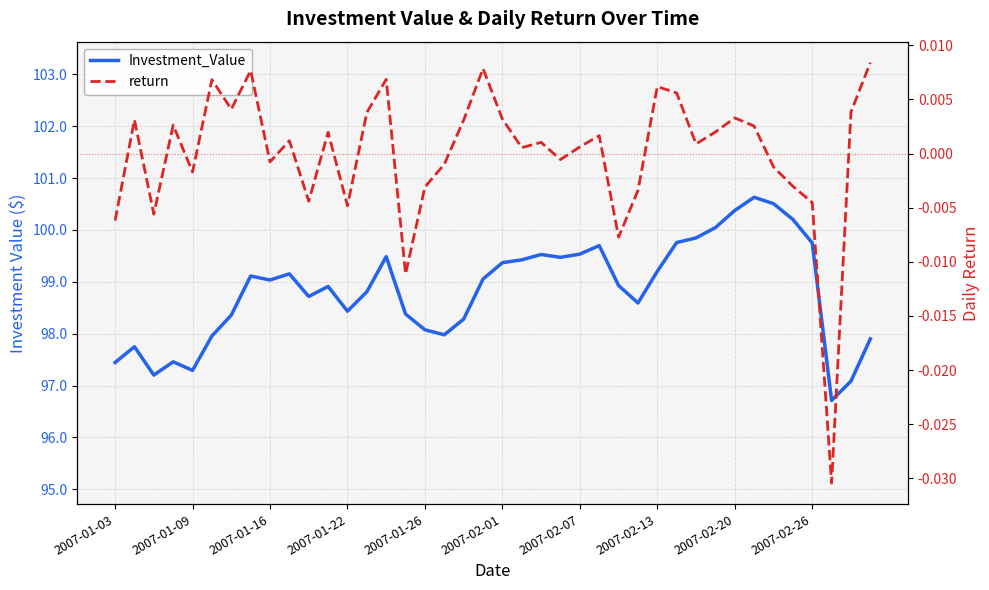

What is the minimum value for Investment_Value?

96.7